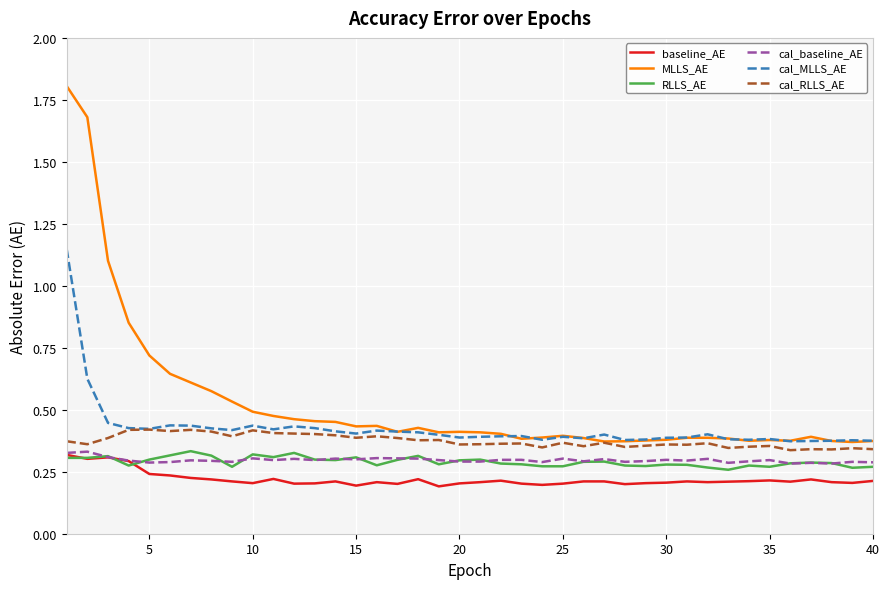

Which series has the largest total across all categories?

MLLS_AE